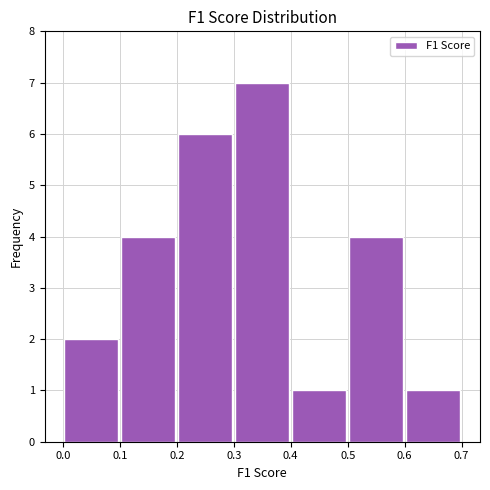

Reading left to right, list every bar in this chart as the range it spans on the x-axis followed by its height. The values are not printed on the chart, so give them approximately, as read against the axis.

0.0 to 0.1: 2
0.1 to 0.2: 4
0.2 to 0.3: 6
0.3 to 0.4: 7
0.4 to 0.5: 1
0.5 to 0.6: 4
0.6 to 0.7: 1